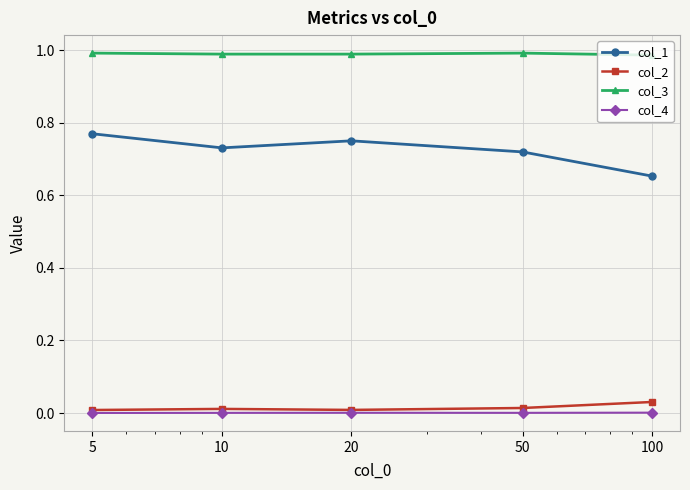

True or false: col_3 and col_4 intersect in this chart.

False